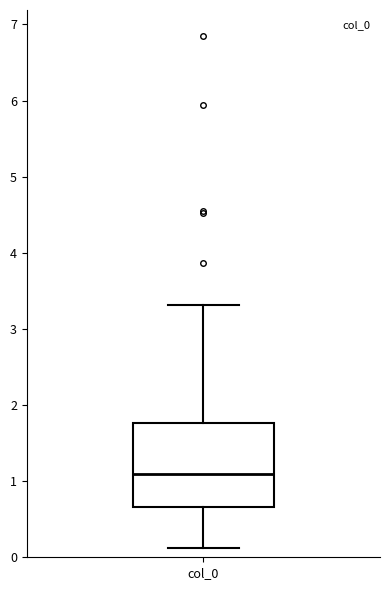

Read this box plot against the y-axis: the position of the median line, the range covered by the box, and the ends of both whiskers. The values are not printed on the chart, so give them approximately, as read against the axis.

median 1.1, box 0.7 to 1.8, whiskers 0.1 to 3.3